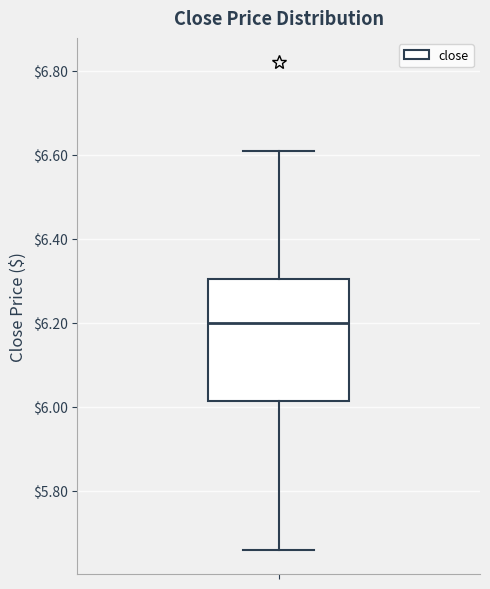

Read this box plot against the y-axis: the position of the median line, the range covered by the box, and the ends of both whiskers. The values are not printed on the chart, so give them approximately, as read against the axis.

median 6.20, box 6.02 to 6.30, whiskers 5.66 to 6.62